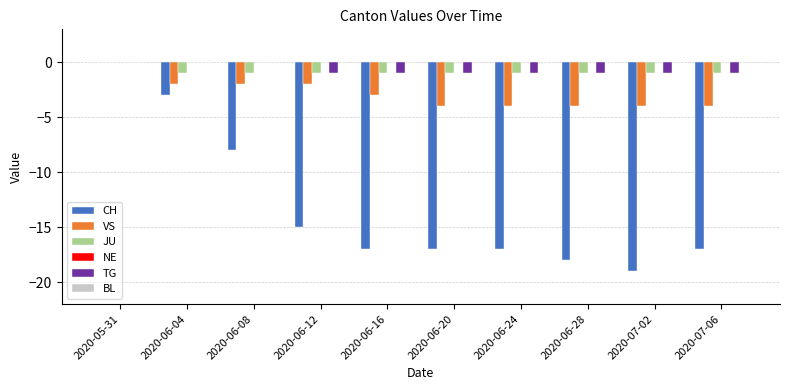

What is the sum of all JU values?

-9